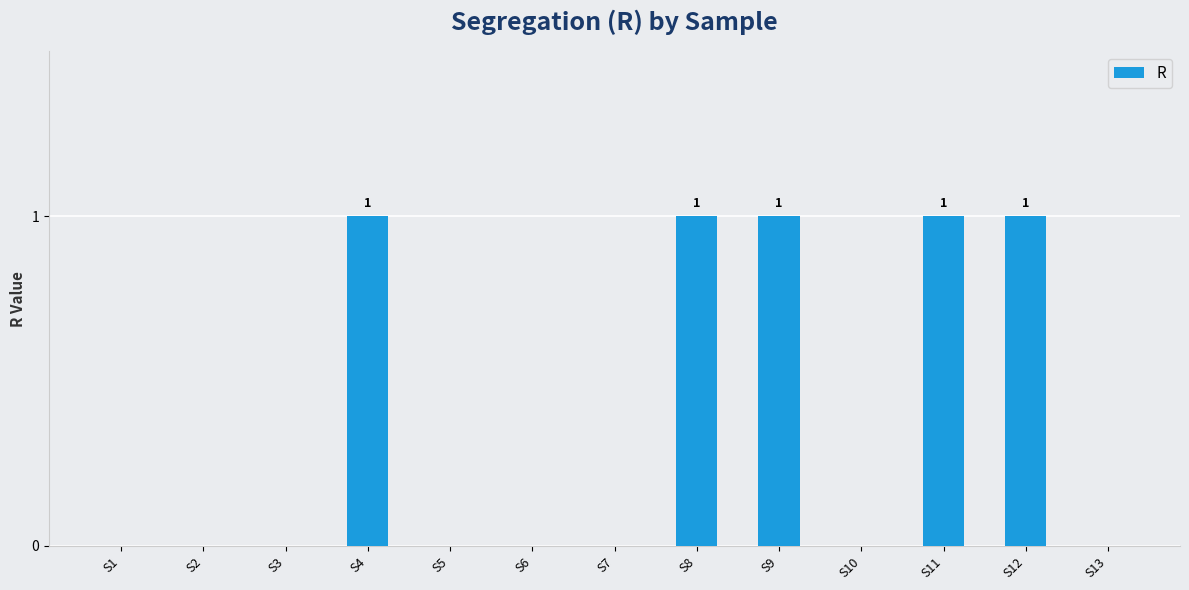

What is the ratio of the value at S11 to the value at S4?

1.0